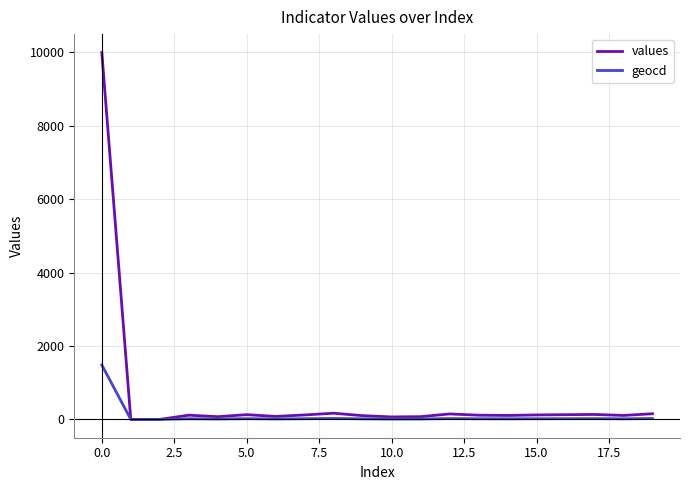

Rank the series by their maximum value, from highest to lowest.

values, geocd